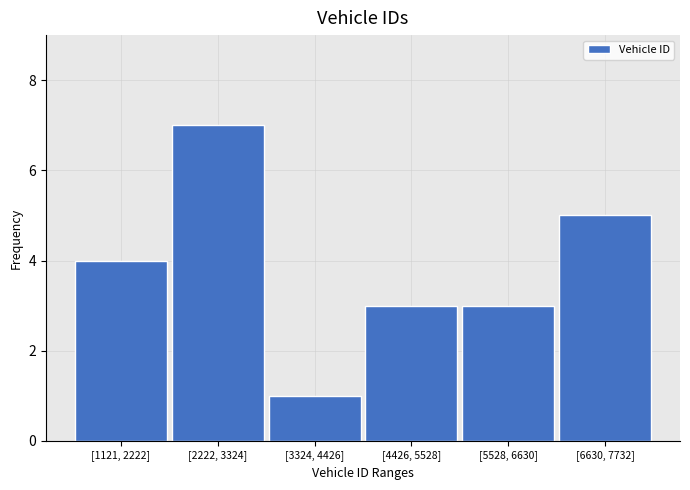

Reading left to right, list all the values displayed in this chart.

4	7	1	3	3	5